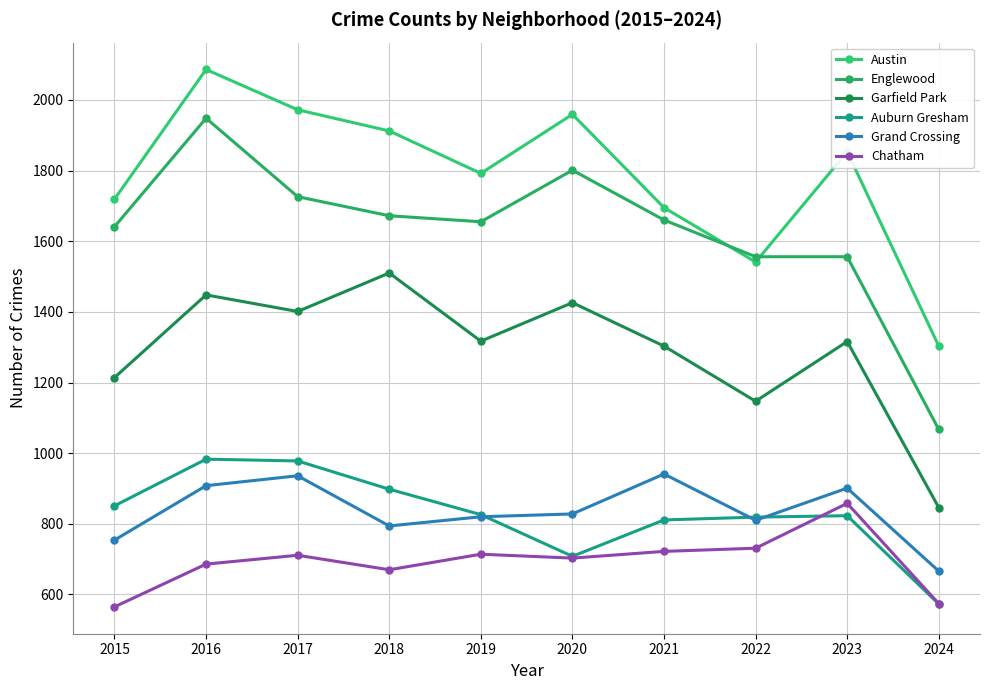

Which has a higher value, 2023 or 2020?

2020